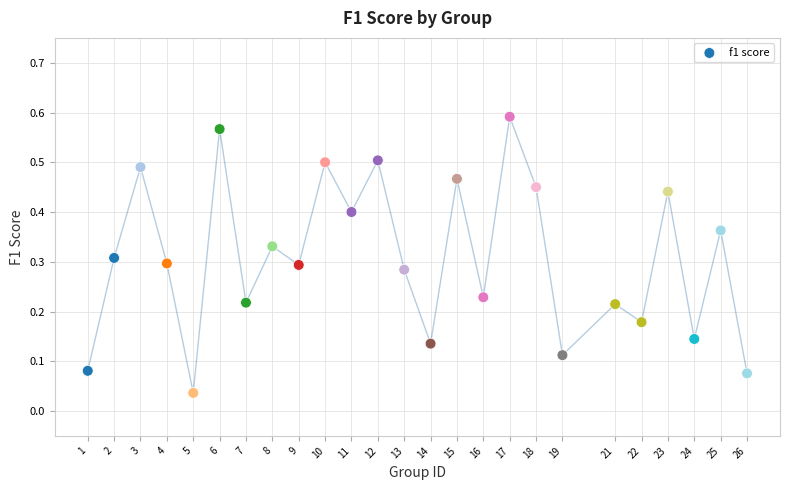

What is the range of X values (max minus min)?

25.0